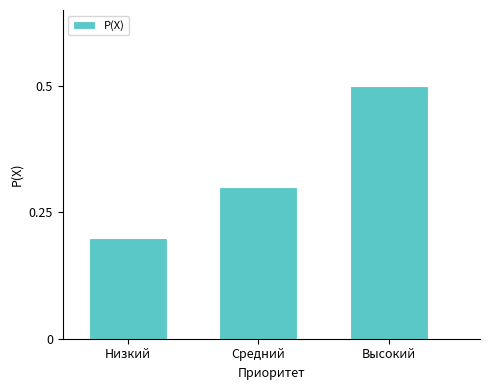

Reading left to right, what are all the values shown in this chart?

Низкий=0.2	Средний=0.3	Высокий=0.5